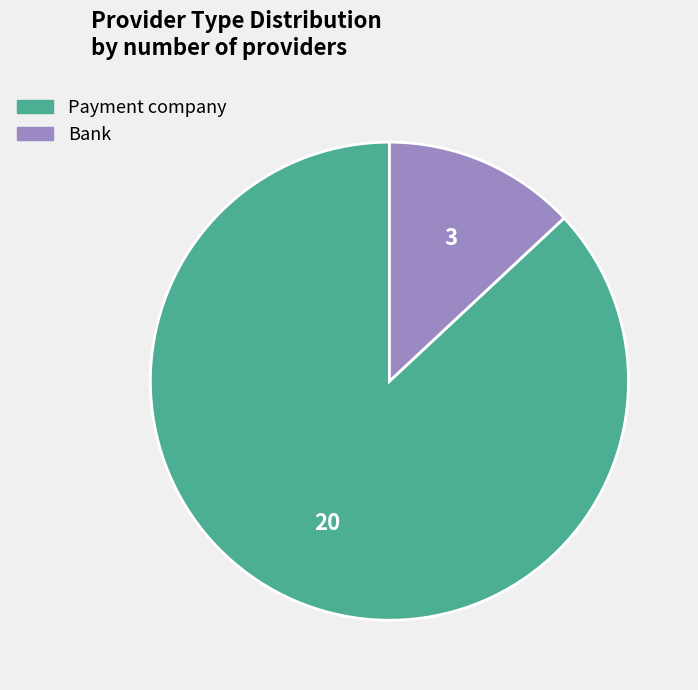

Which has a higher value, Bank or Payment company?

Payment company